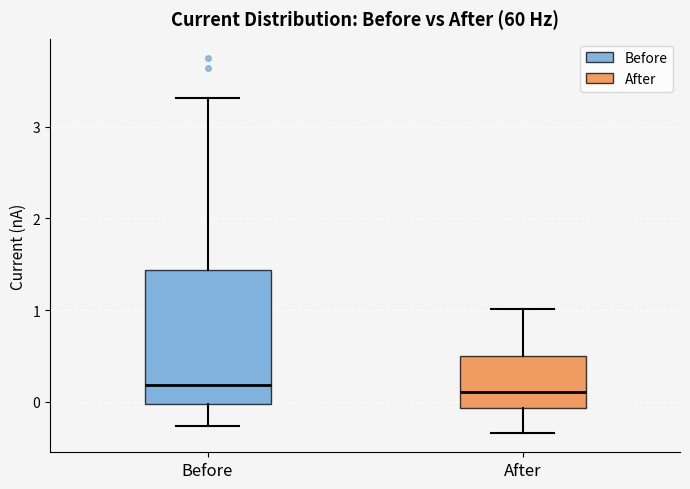

Comparing the boxes themselves (not the whiskers), which one is the tallest?

Before